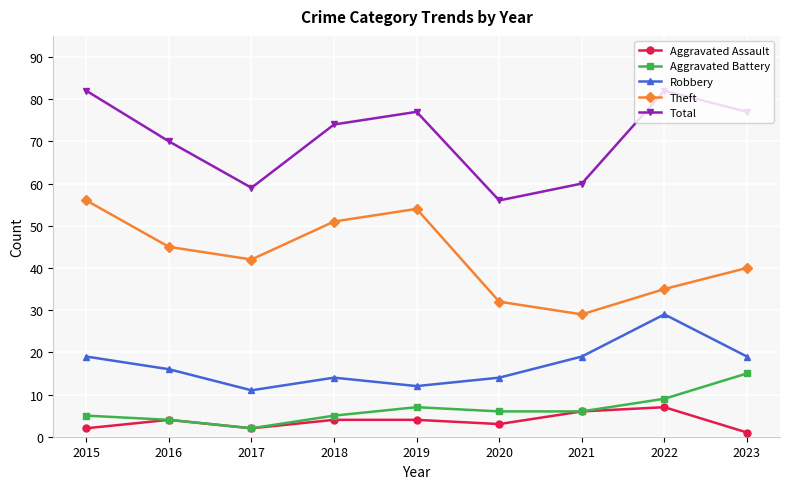

True or false: Robbery has more than 2 points higher than both neighbors.

False